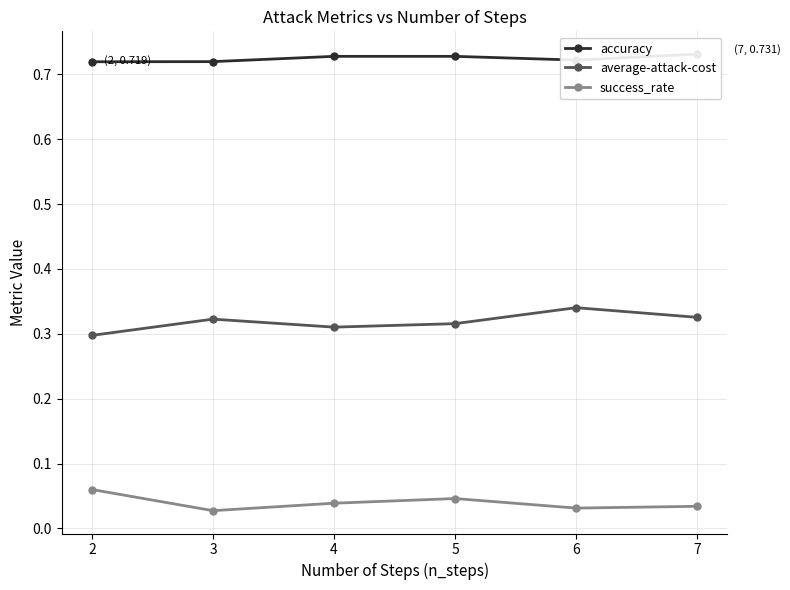

Rank the series at 5 from highest to lowest value.

accuracy, average-attack-cost, success_rate